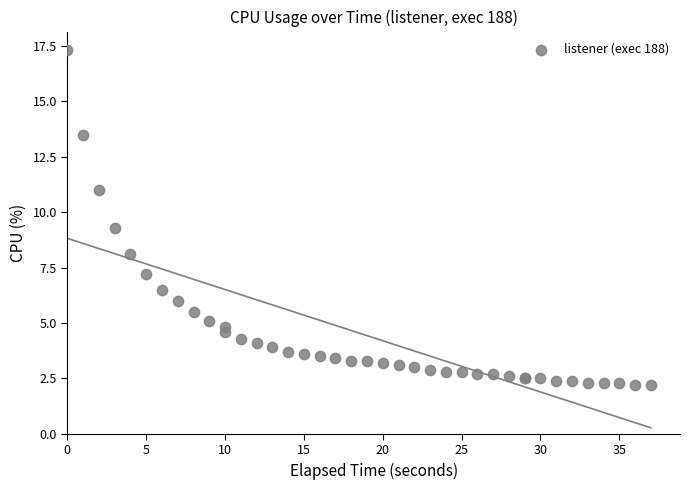

What Y value in the scatter plot is closest to 9?

9.3